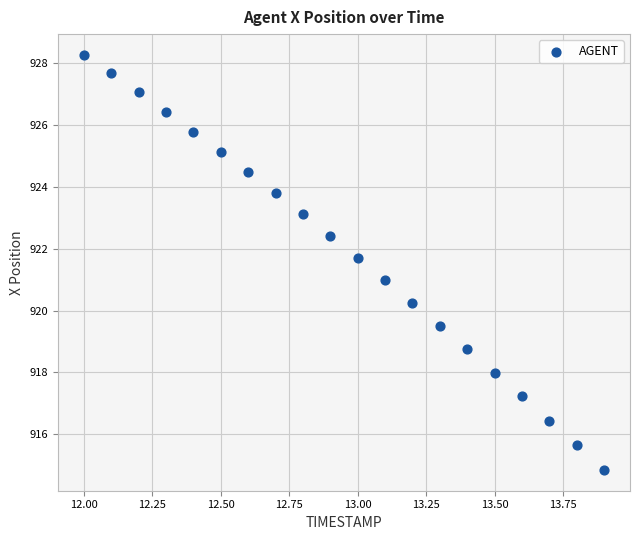

What is the range of X values (max minus min)?

1.9